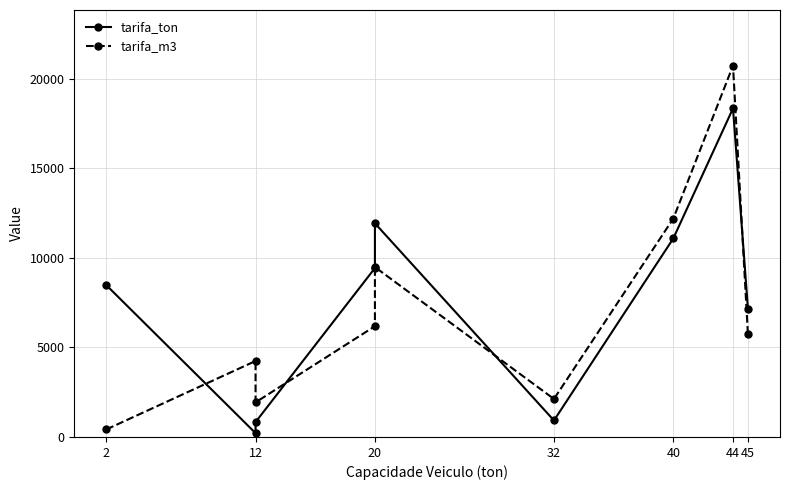

What is the value of the tarifa_ton point at the 3rd from the left?

831.1